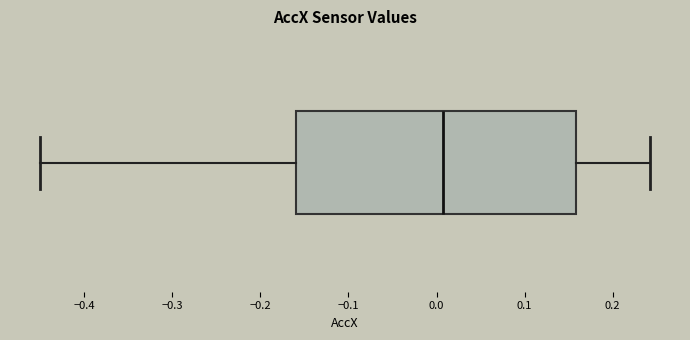

Transcribe this box plot: give where the median line is, the range the box spans, and where the two whiskers end, as read against the x-axis. The values are not printed on the chart, so give them approximately, as read against the axis.

median 0.01, box -0.16 to 0.16, whiskers -0.45 to 0.24